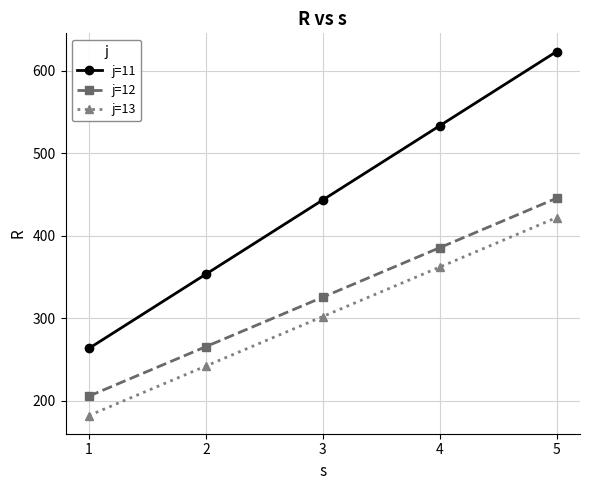

Which series has the largest total across all categories?

j=11